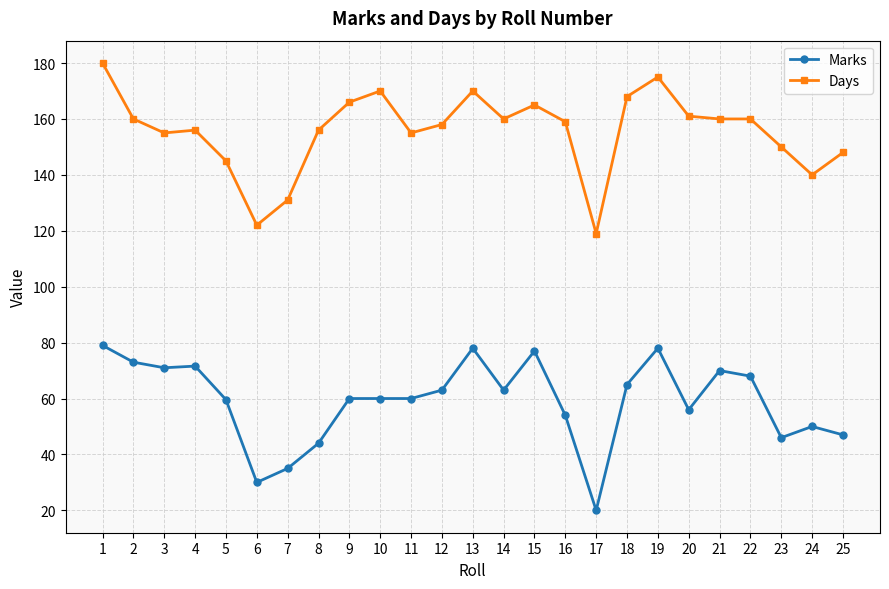

The Days series shows 159.0 at 16. True or false?

True